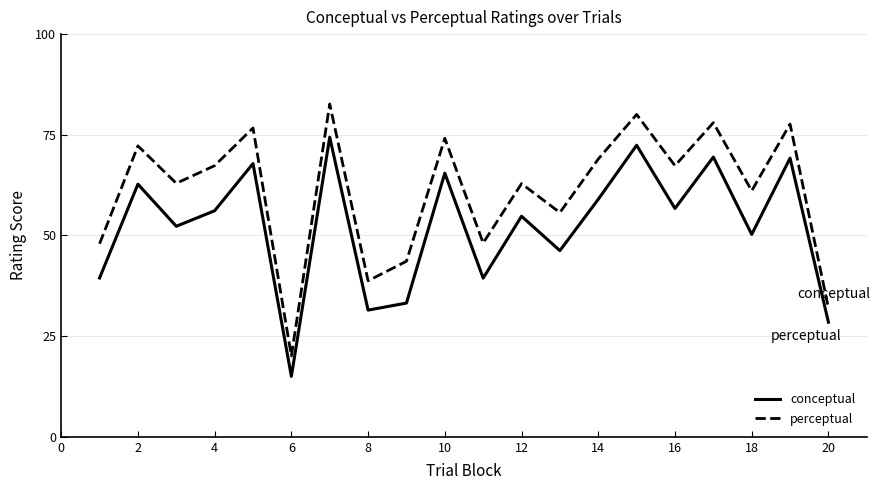

Does the chart have visible grid lines?

Yes